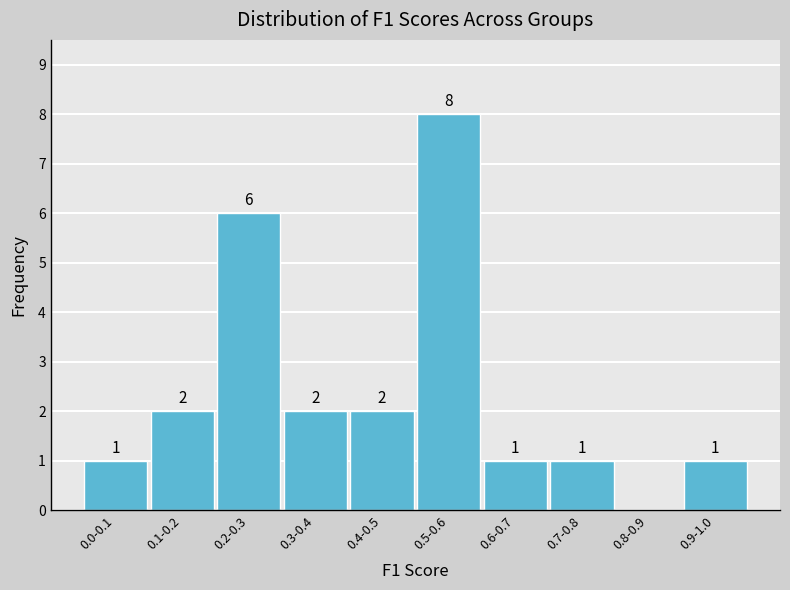

Reading right to left, list all the values displayed in this chart.

0.9-1.0=1	0.8-0.9=0	0.7-0.8=1	0.6-0.7=1	0.5-0.6=8	0.4-0.5=2	0.3-0.4=2	0.2-0.3=6	0.1-0.2=2	0.0-0.1=1